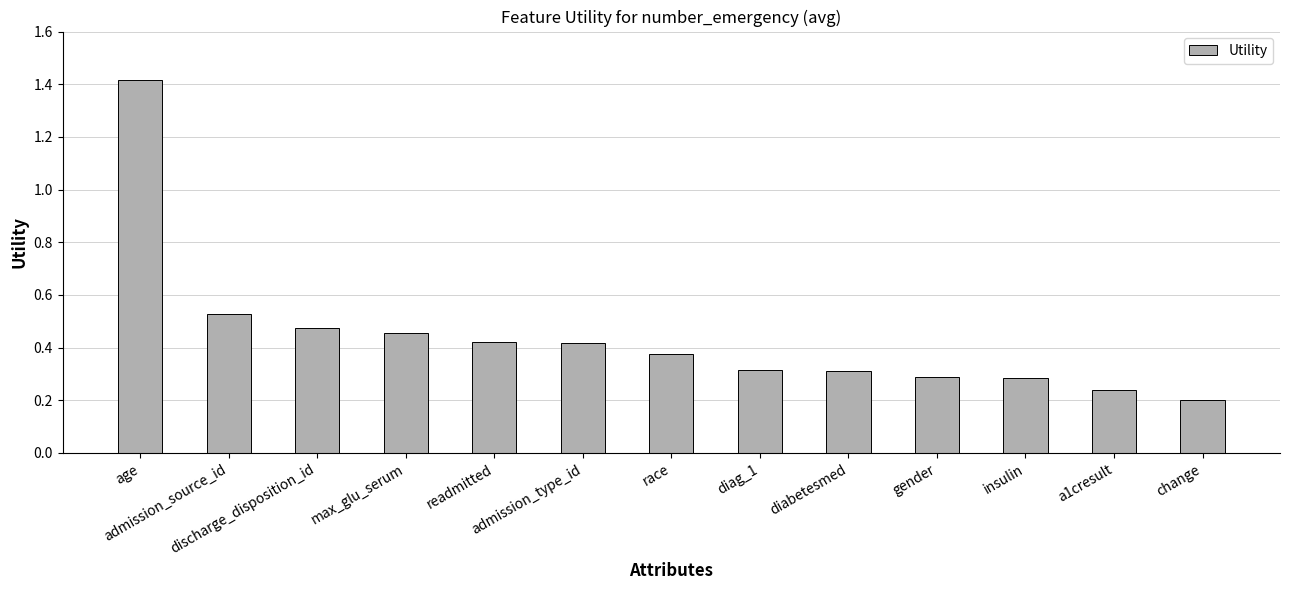

What is the difference between the second highest and second lowest values?

0.3